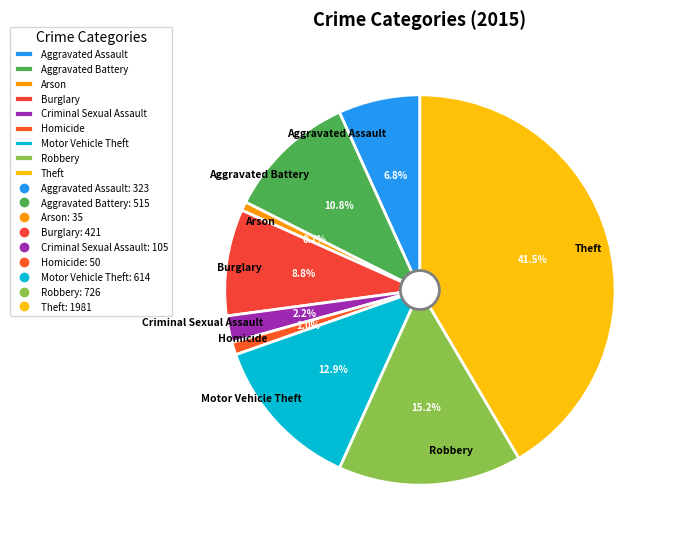

Does Robbery account for over 50% of the chart?

No